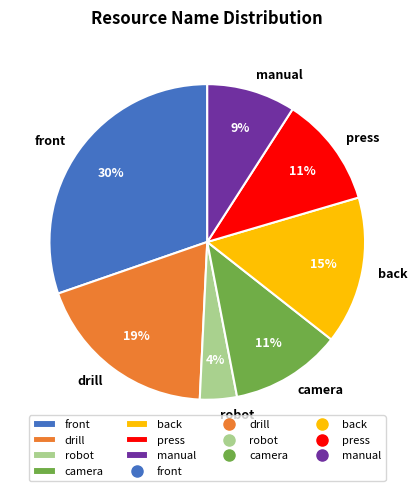

To the nearest percent, what is the difference between the camera and drill slice percentages?

8%